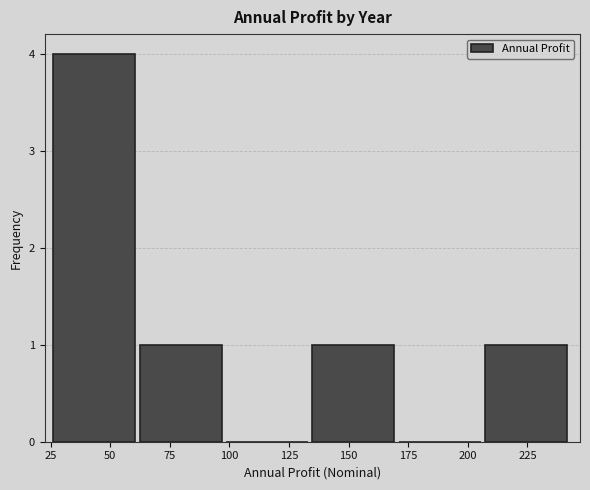

Reading left to right, transcribe this chart: for each bar, give the range it covers on the x-axis and its height. Neither the bar edges nor the heights are printed on the chart, so give them approximately, as read against the axes.

25 to 60: 4
60 to 100: 1
100 to 135: 0
135 to 170: 1
170 to 205: 0
205 to 245: 1